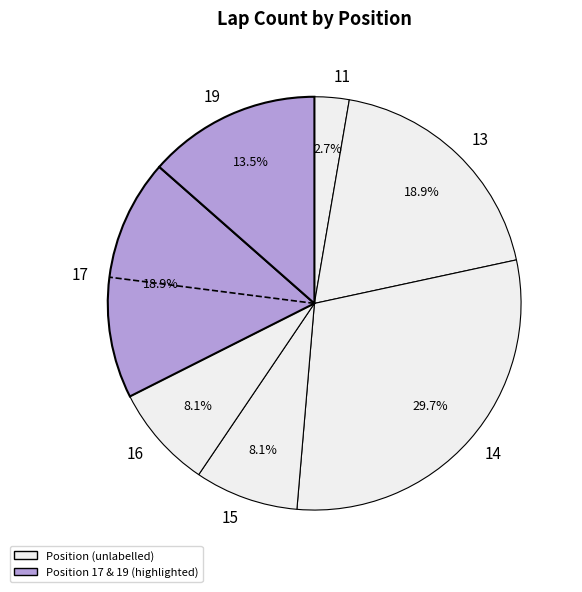

Which category has the smallest portion of the pie?

11